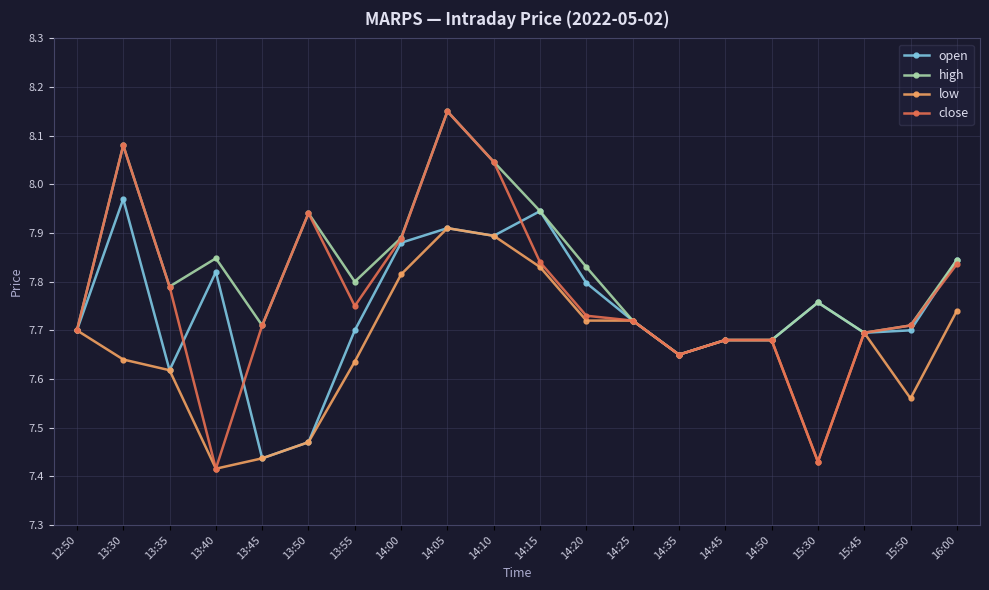

Is the value of high at 16:00 greater than the value of open at 14:15?

No